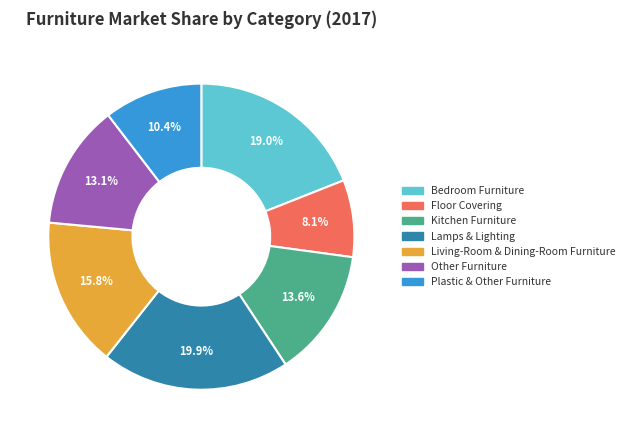

To the nearest percent, what percentage of the pie is Kitchen Furniture?

14%